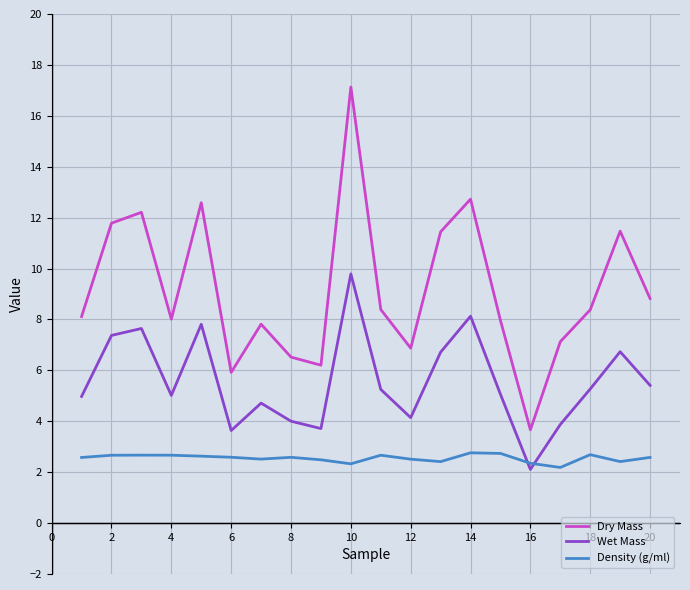

Which series has the largest total across all categories?

Dry Mass